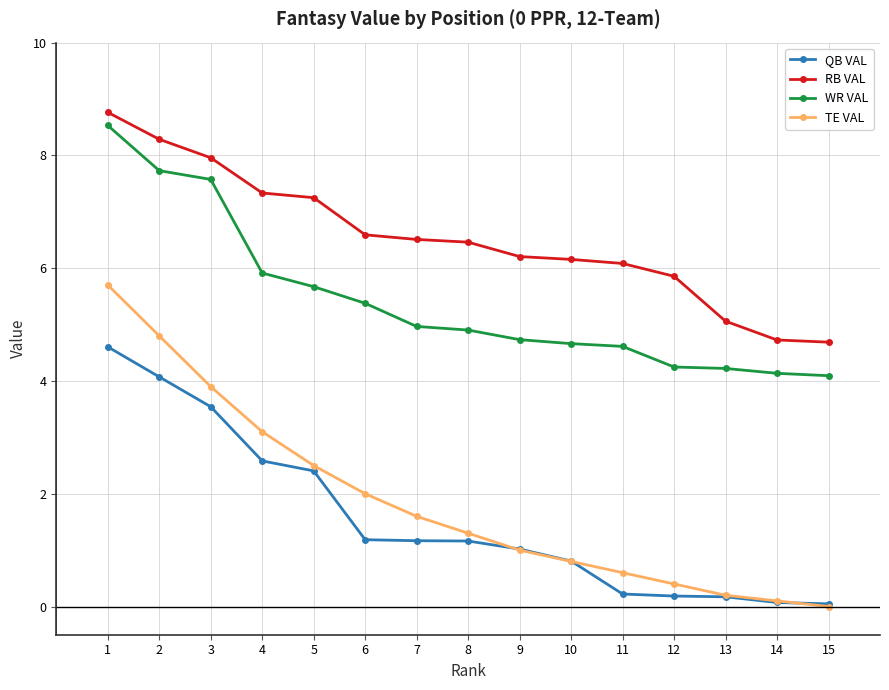

What is the total value across all series at 2?

24.9